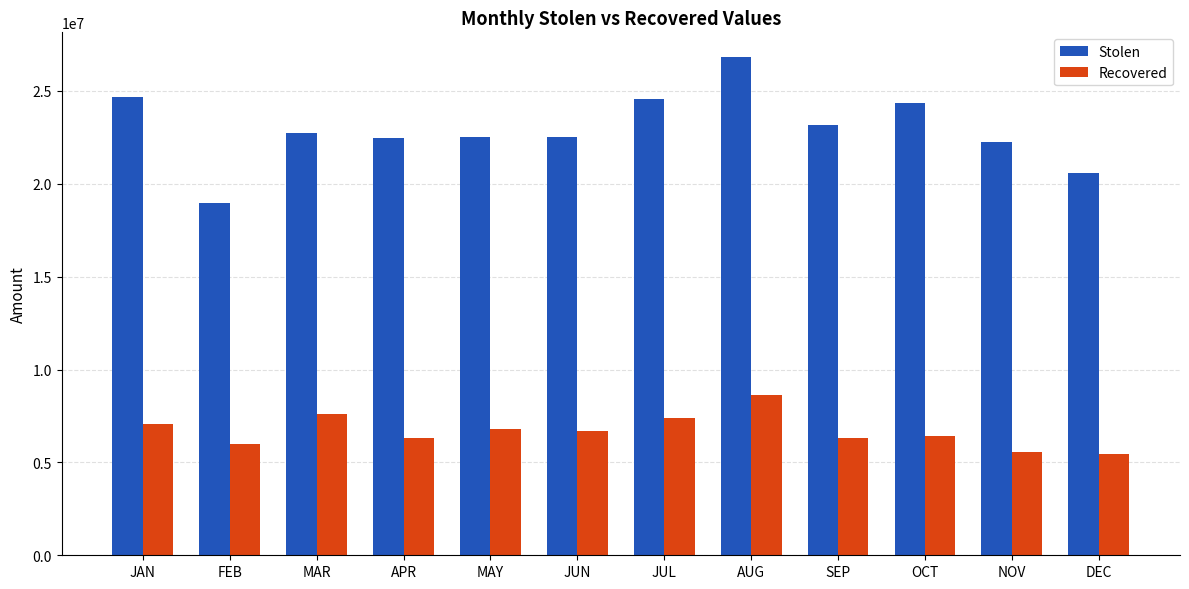

What position from the right is AUG?

5